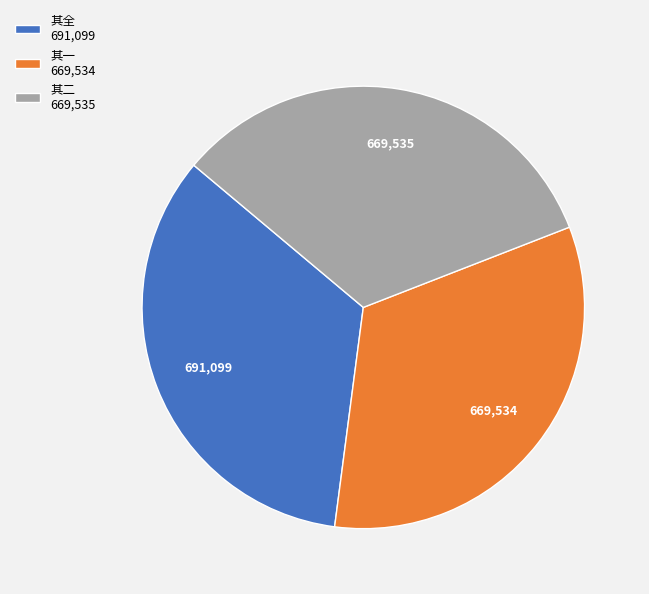

Count the number of slices in the pie.

3